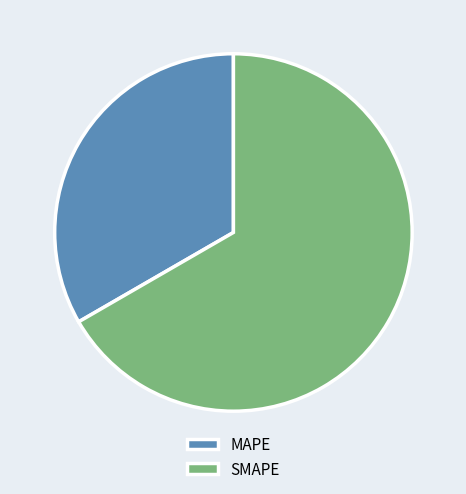

Rank the categories by value from highest to lowest.

SMAPE, MAPE